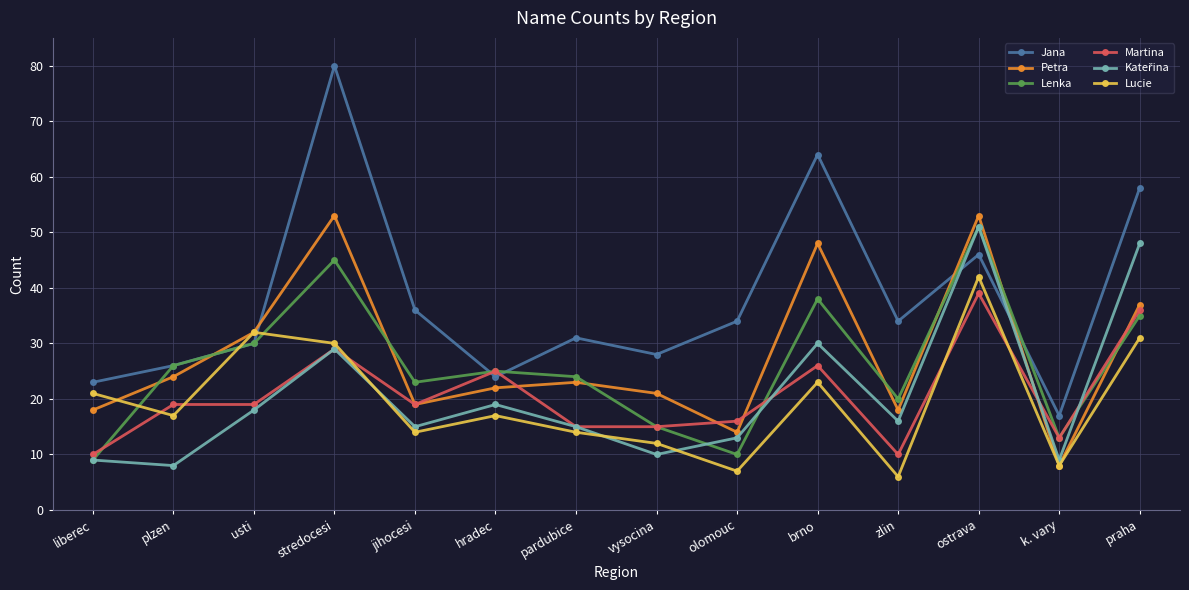

What is the highest value of the Lucie series?

42